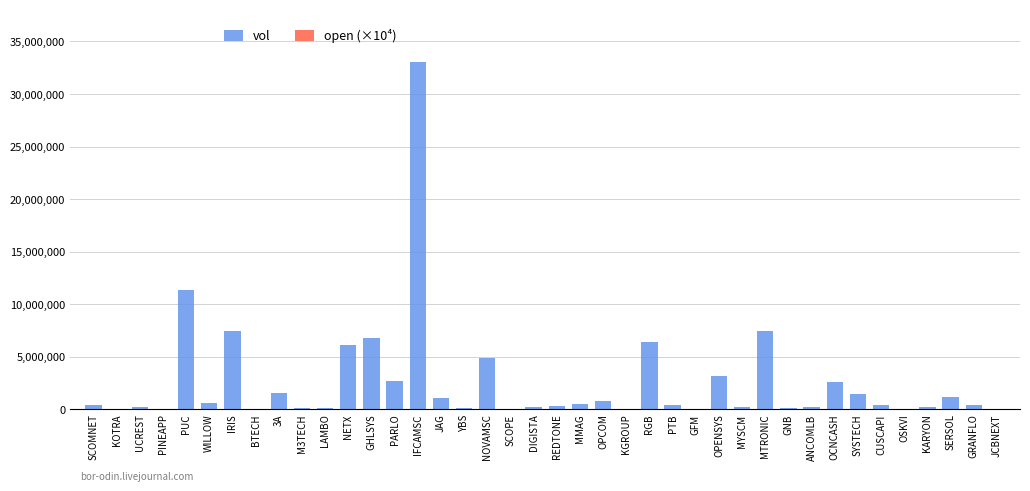

How many data points in open (×10⁴) are less than 1950?

20